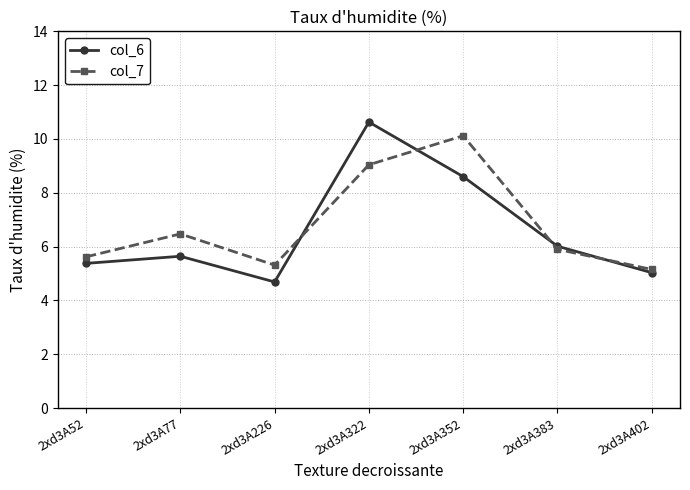

Which series ends up on top after the final intersection of col_7 and col_6?

col_7